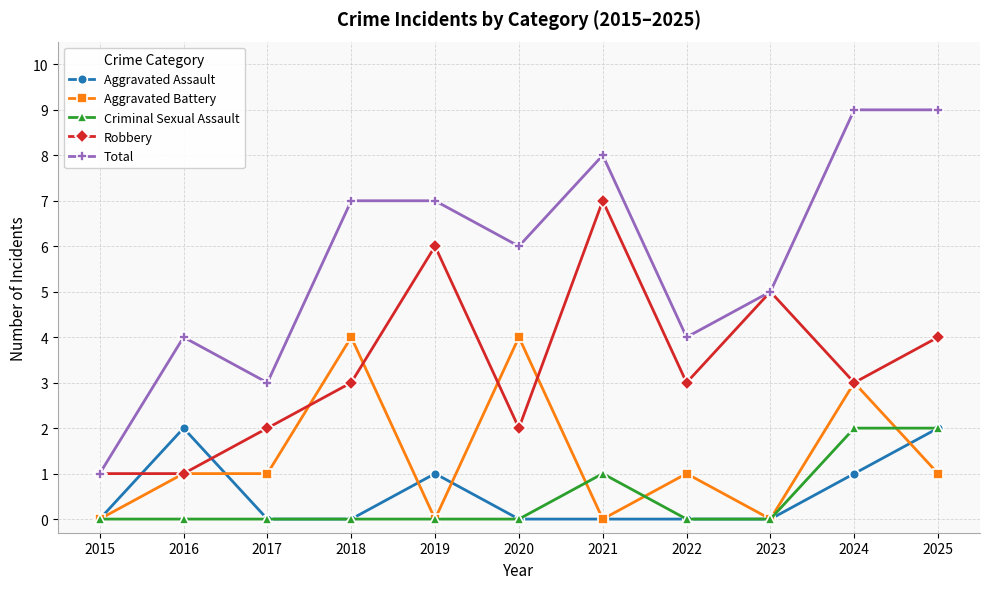

Reading left to right, what are all the values shown in this chart?

Aggravated Assault: 2015=0	2016=2	2017=0	2018=0	2019=1	2020=0	2021=0	2022=0	2023=0	2024=1	2025=2
Aggravated Battery: 2015=0	2016=1	2017=1	2018=4	2019=0	2020=4	2021=0	2022=1	2023=0	2024=3	2025=1
Criminal Sexual Assault: 2015=0	2016=0	2017=0	2018=0	2019=0	2020=0	2021=1	2022=0	2023=0	2024=2	2025=2
Robbery: 2015=1	2016=1	2017=2	2018=3	2019=6	2020=2	2021=7	2022=3	2023=5	2024=3	2025=4
Total: 2015=1	2016=4	2017=3	2018=7	2019=7	2020=6	2021=8	2022=4	2023=5	2024=9	2025=9